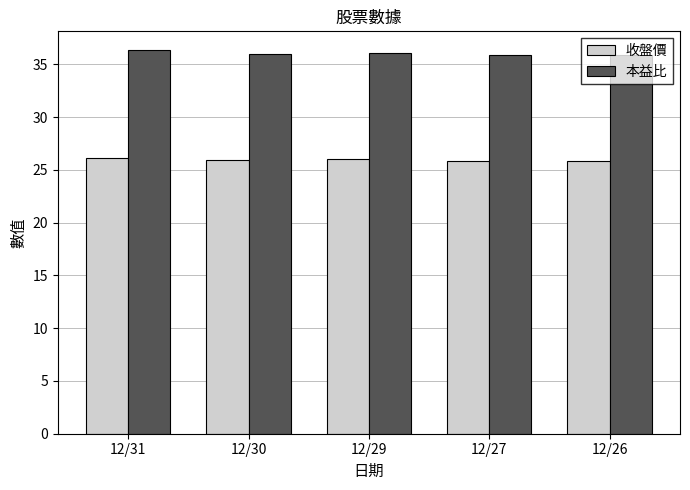

What is the spread (max minus min) of values at 12/31?

10.2